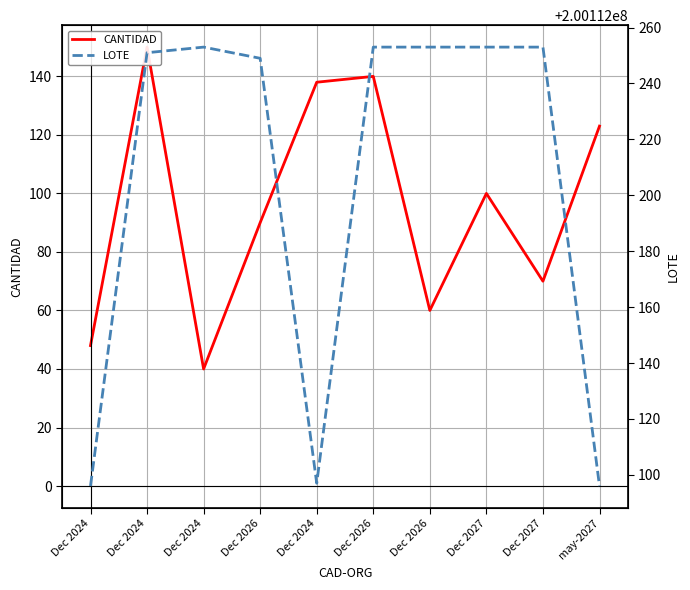

Where is LOTE nearest to the value 200112174?

Dec 2026